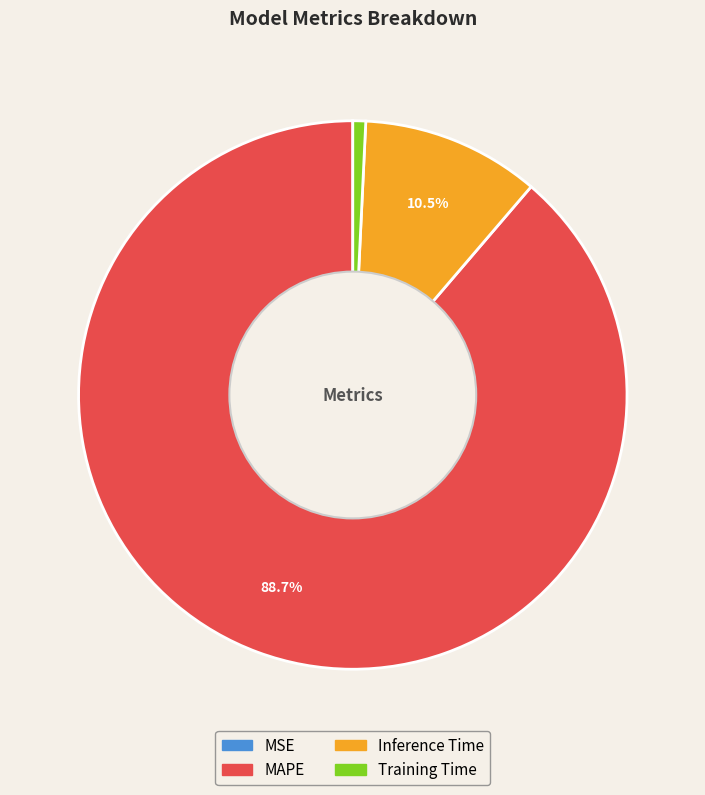

Which has a higher value, Inference Time or Training Time?

Inference Time